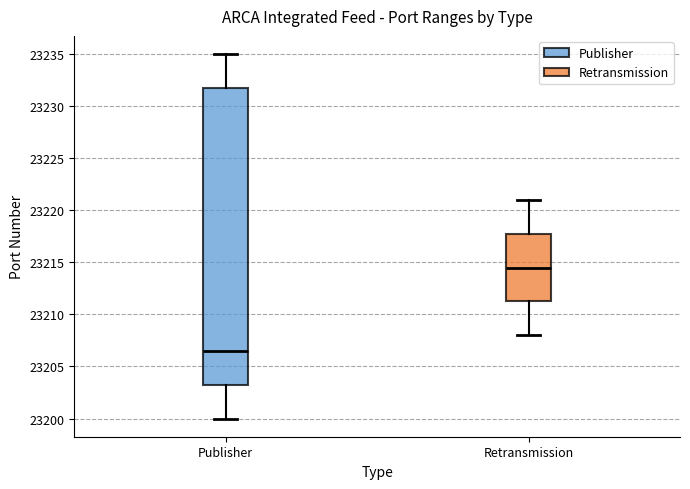

Where is the upper edge of the box for Retransmission on the y-axis? The values are not printed on the chart, so give them approximately, as read against the axis.

23218.0